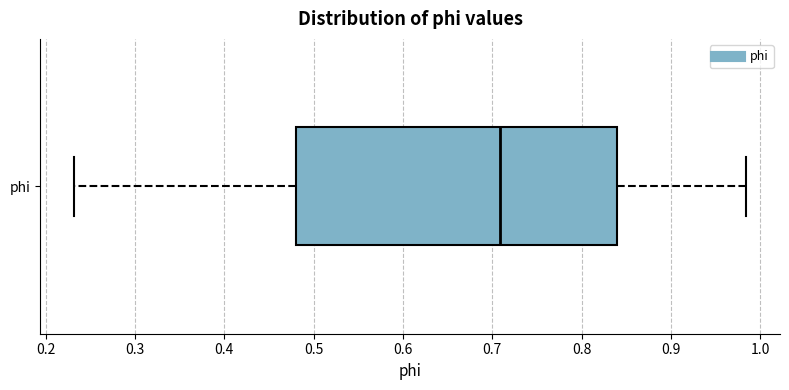

Where is the right edge of the box for phi on the x-axis? The values are not printed on the chart, so give them approximately, as read against the axis.

0.84